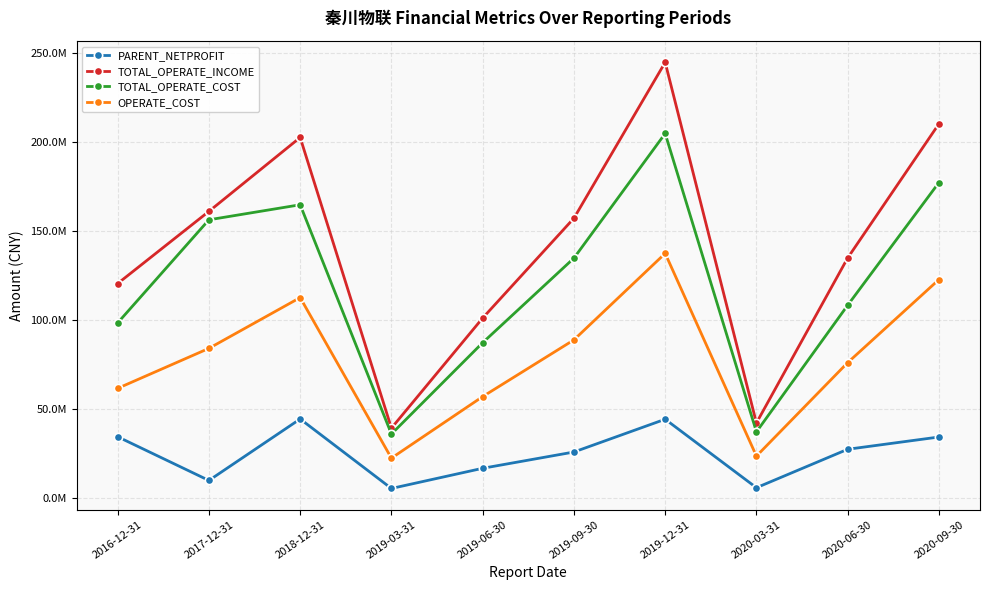

At which label does TOTAL_OPERATE_INCOME reach its minimum?

2019-03-31